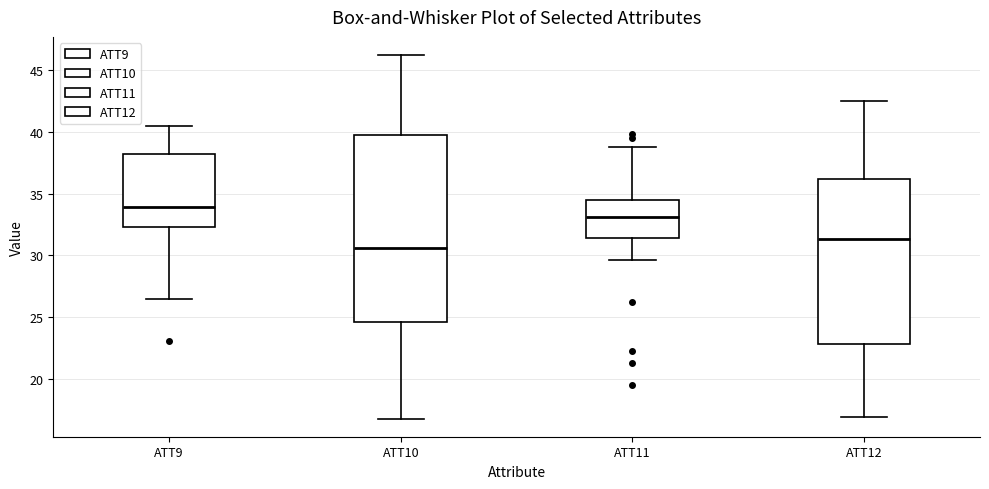

Which box has the highest median line?

ATT9